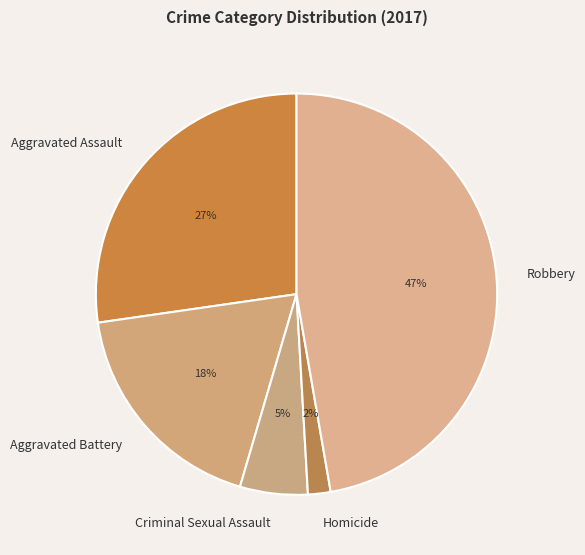

Between Aggravated Assault and Criminal Sexual Assault, which is larger?

Aggravated Assault